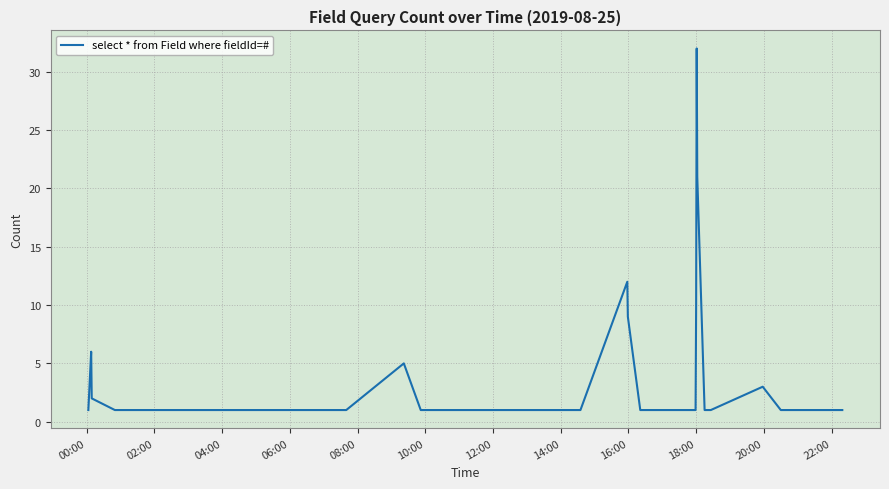

What is the difference between the maximum and minimum values?

31